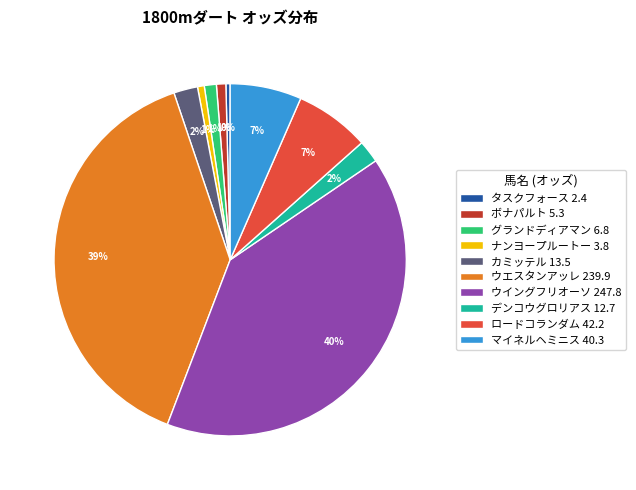

To the nearest percent, what percentage of the pie is ナンヨープルートー?

1%